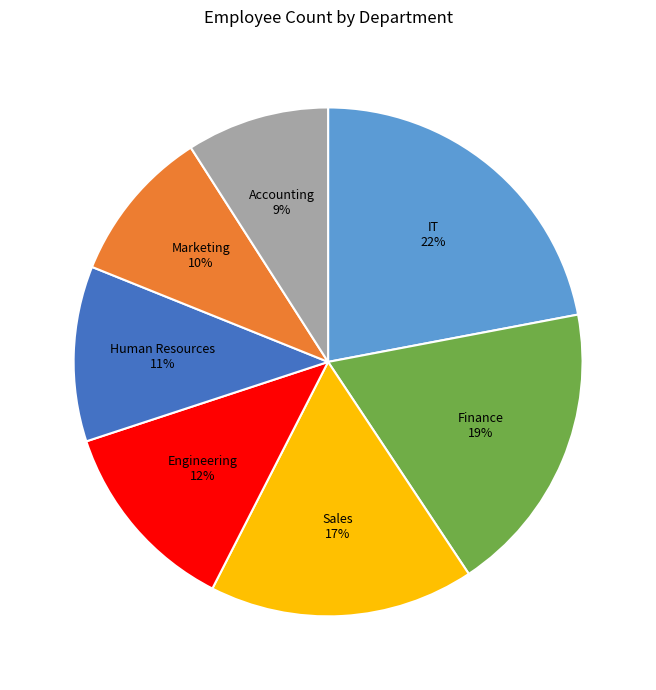

Rank the categories by value from highest to lowest.

IT, Finance, Sales, Engineering, Human Resources, Marketing, Accounting